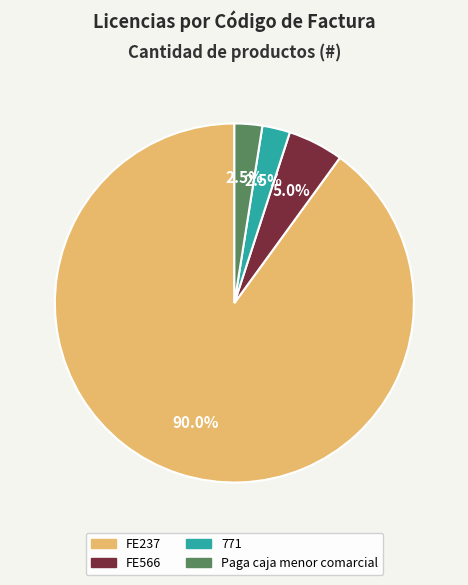

What is the total percentage of 771 and FE566?

7.5%